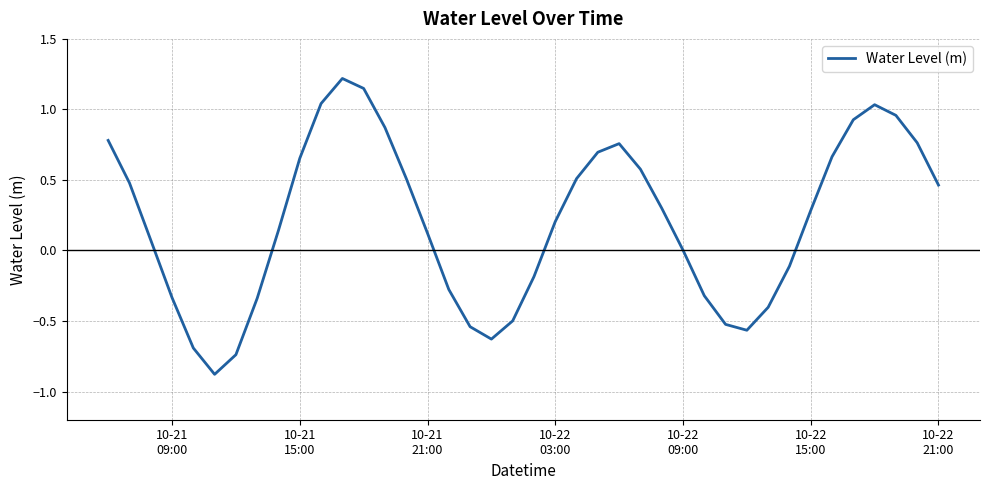

What is the smallest value displayed?

-0.9